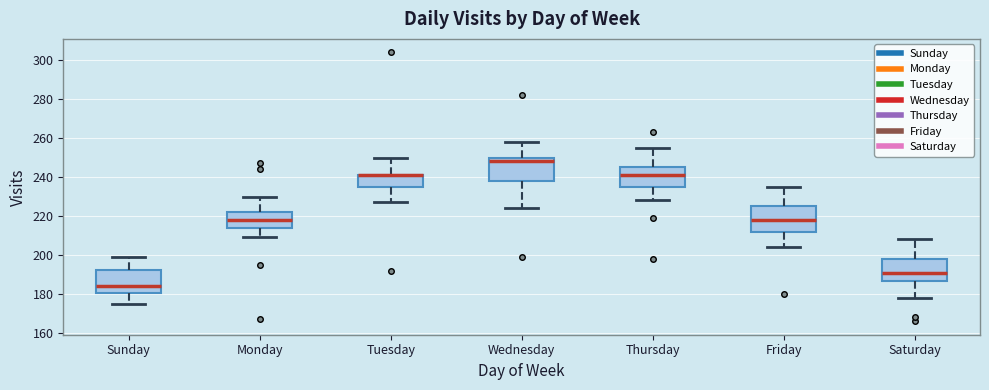

Reading left to right, read every box against the y-axis: the position of its median line, the range the box covers, and the ends of its whiskers. The values are not printed on the chart, so give them approximately, as read against the axis.

Sunday: median 184, box 180 to 192, whiskers 176 to 200
Monday: median 218, box 214 to 222, whiskers 210 to 230
Tuesday: median 242 (drawn on the box's upper edge), box 236 to 242, whiskers 228 to 250
Wednesday: median 248, box 238 to 250, whiskers 224 to 258
Thursday: median 242, box 236 to 246, whiskers 228 to 256
Friday: median 218, box 212 to 226, whiskers 204 to 236
Saturday: median 192, box 186 to 198, whiskers 178 to 208